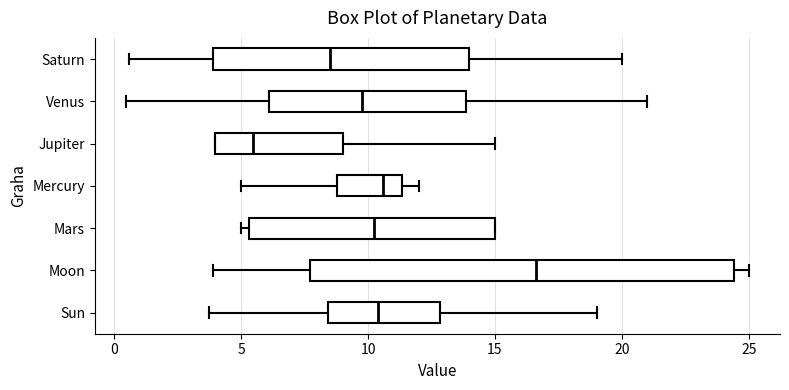

Which box is the widest, from its left edge to its right edge?

Moon